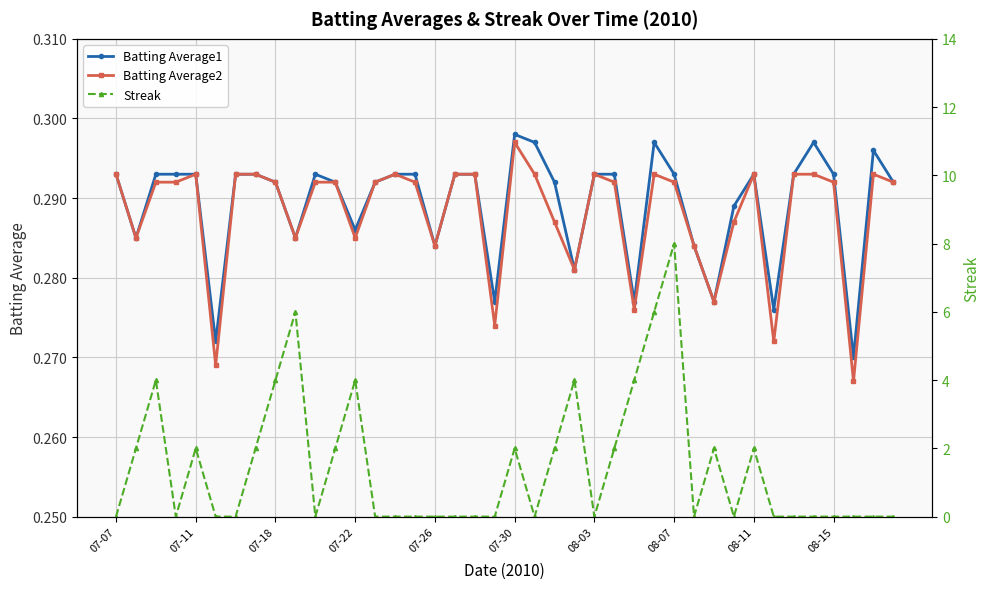

Count the Batting Average2 values in the range 0 to 1.

40